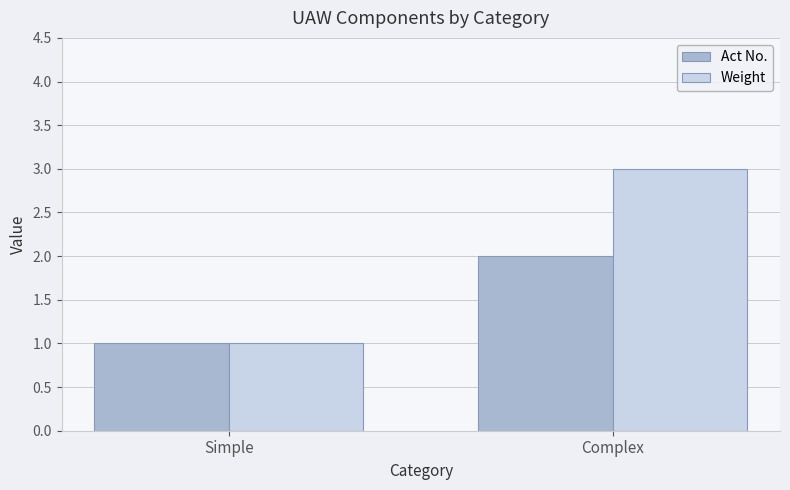

Read the Act No. value at Complex.

2